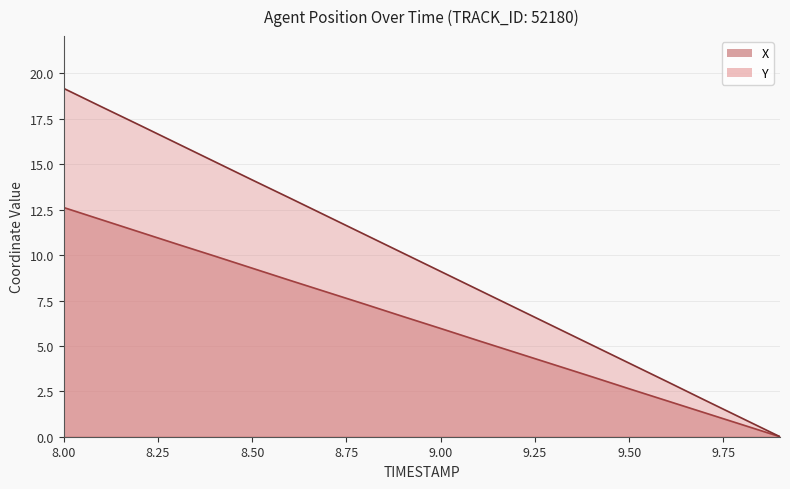

What is the difference between the maximum and minimum values in the Y series?

19.2